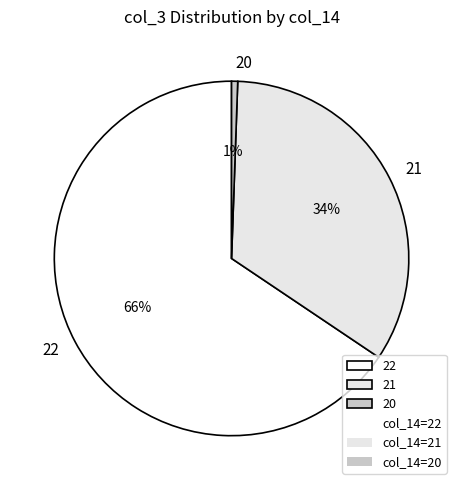

To the nearest percent, what portion does 21 represent?

34%